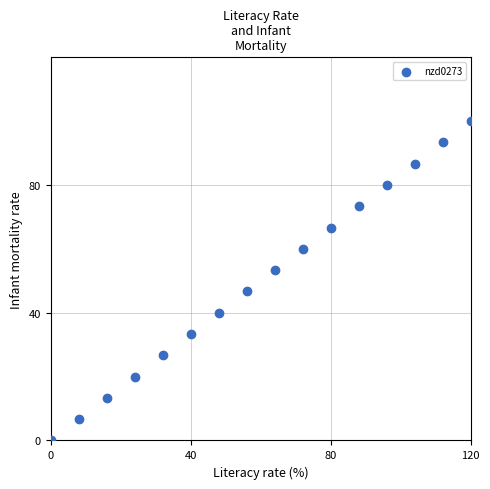

What is the range of Y values (max minus min)?

100.0